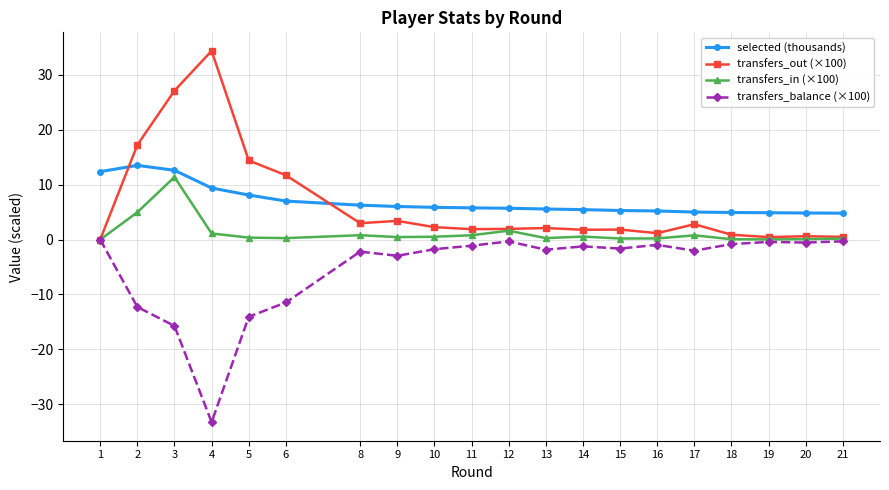

What is the difference between the second highest and minimum values in the transfers_balance (×100) series?

33.0